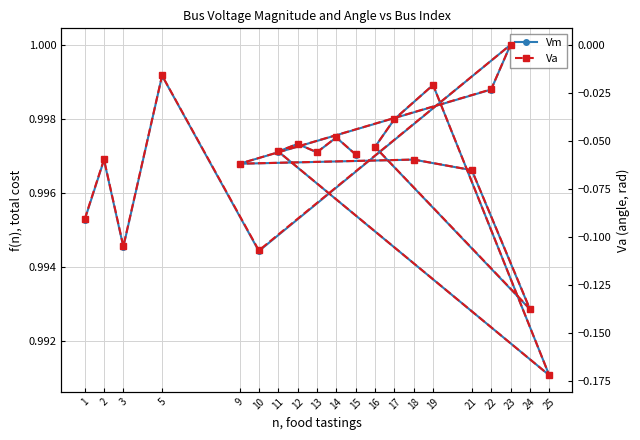

True or false: Va has more than 2 interior local peaks.

True